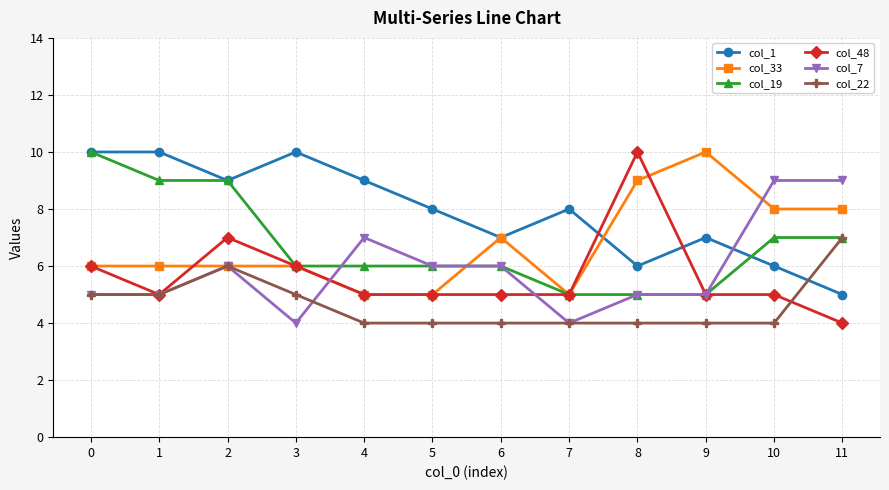

What is the total value across all series at 9?

36